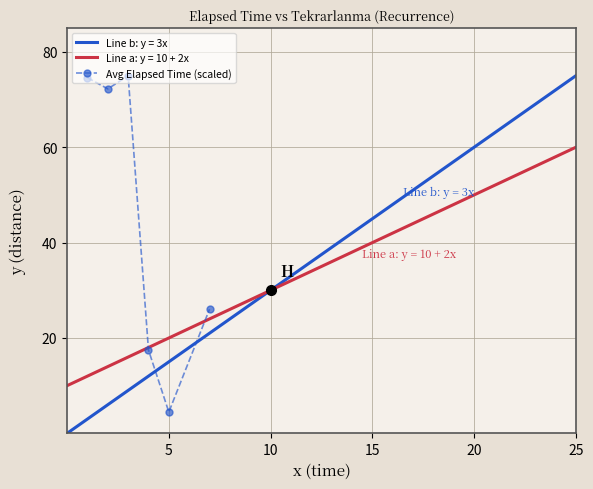

Does the chart have visible grid lines?

Yes